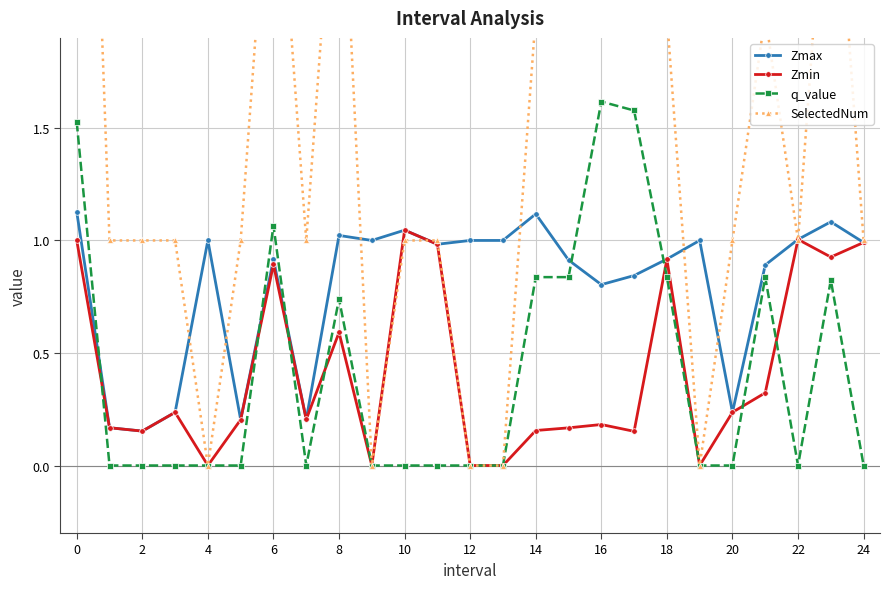

Is it true that Zmax equals 1.5 at 0?

False